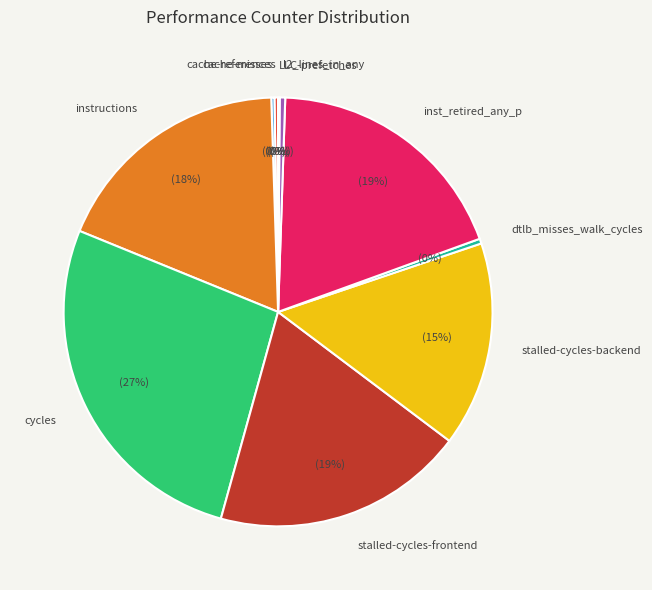

To the nearest percent, what is the average slice percentage?

10%